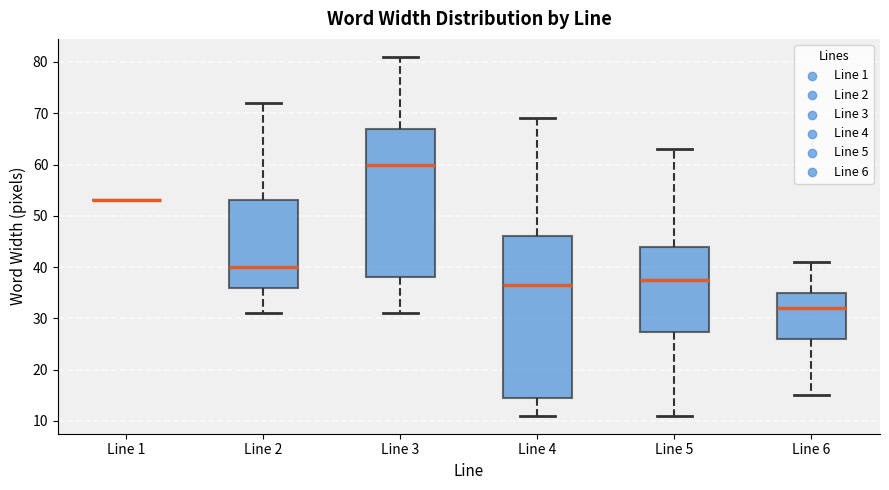

Where is the lower edge of the box for Line 6 on the y-axis? The values are not printed on the chart, so give them approximately, as read against the axis.

26